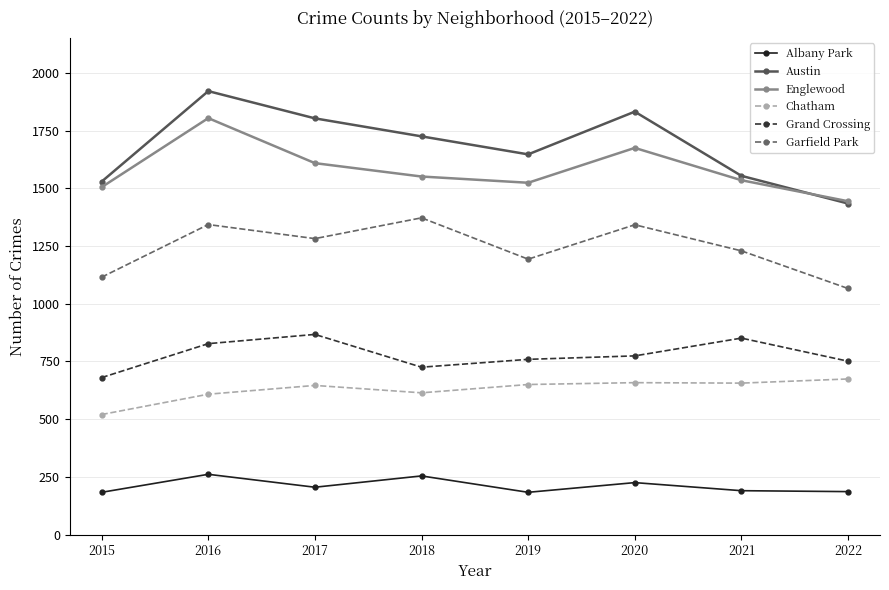

How many data points does each series have?

8